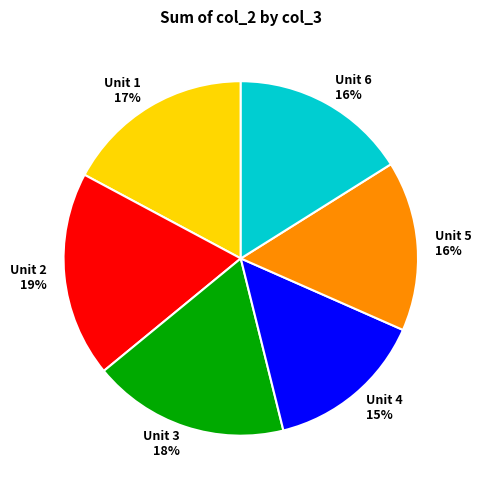

To the nearest percent, what is the average slice percentage?

17%